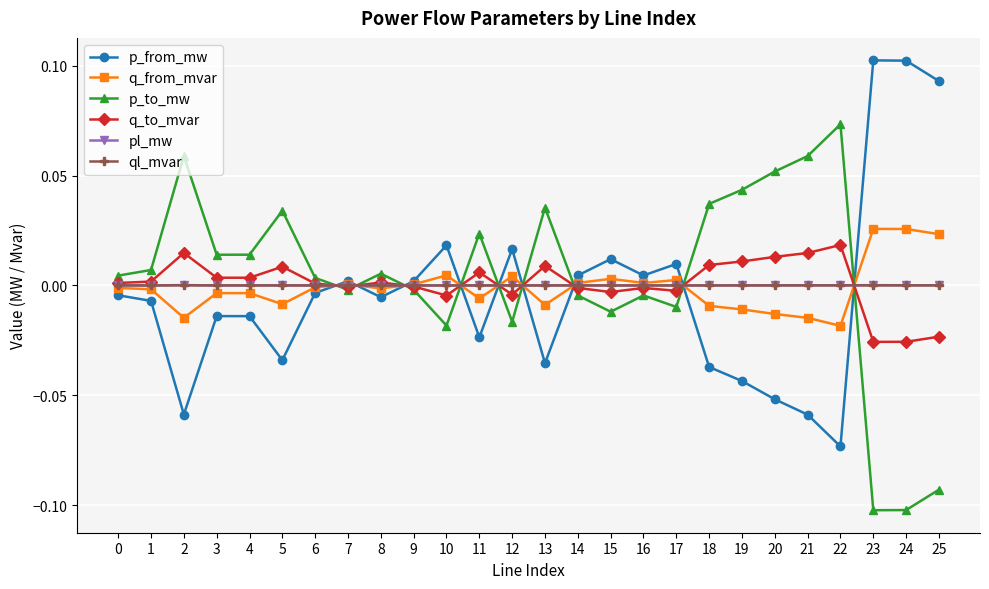

The pl_mw series shows 0.0 at 17. True or false?

True